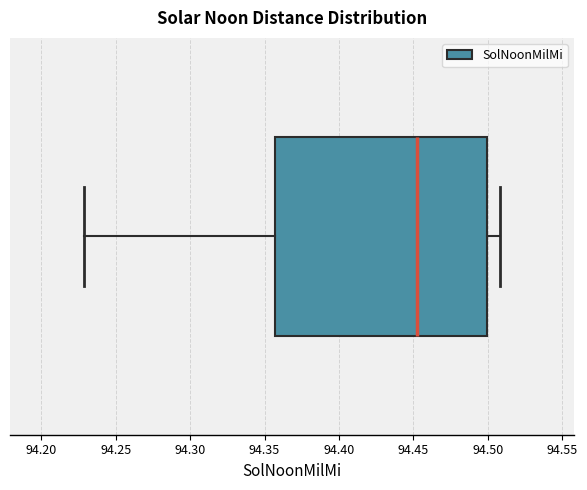

Where does the left whisker of the box end on the x-axis? The values are not printed on the chart, so give them approximately, as read against the axis.

94.230